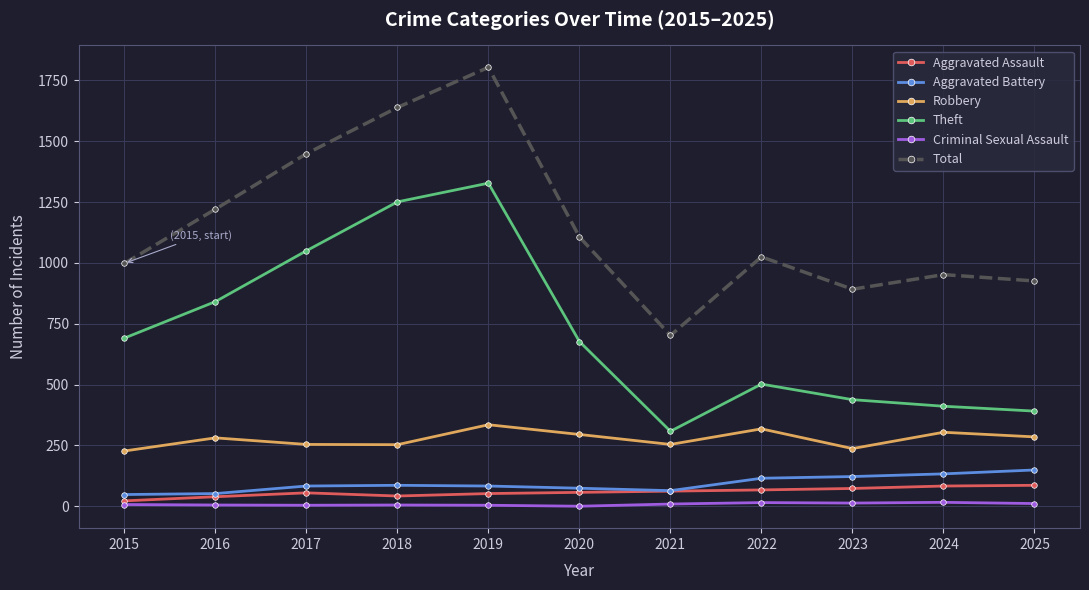

True or false: Theft and Aggravated Assault intersect in this chart.

False